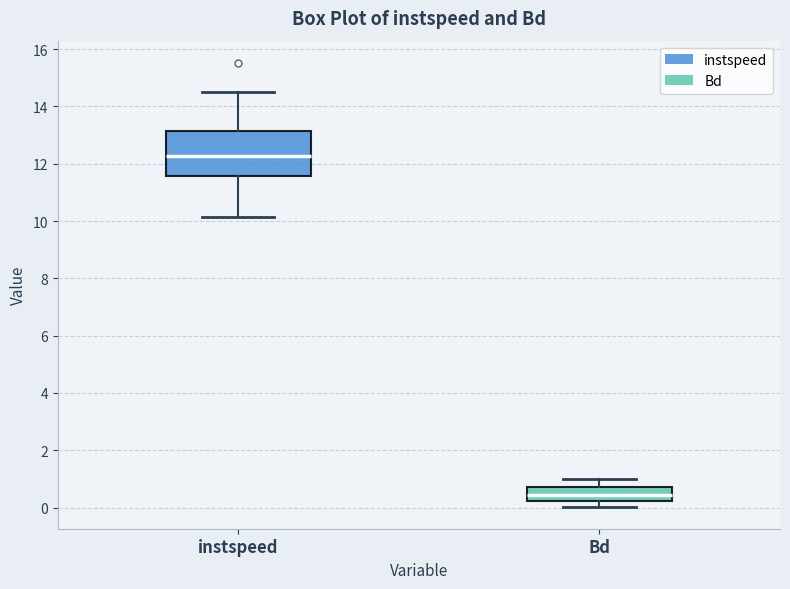

Where is the upper edge of the box for instspeed on the y-axis? The values are not printed on the chart, so give them approximately, as read against the axis.

13.2